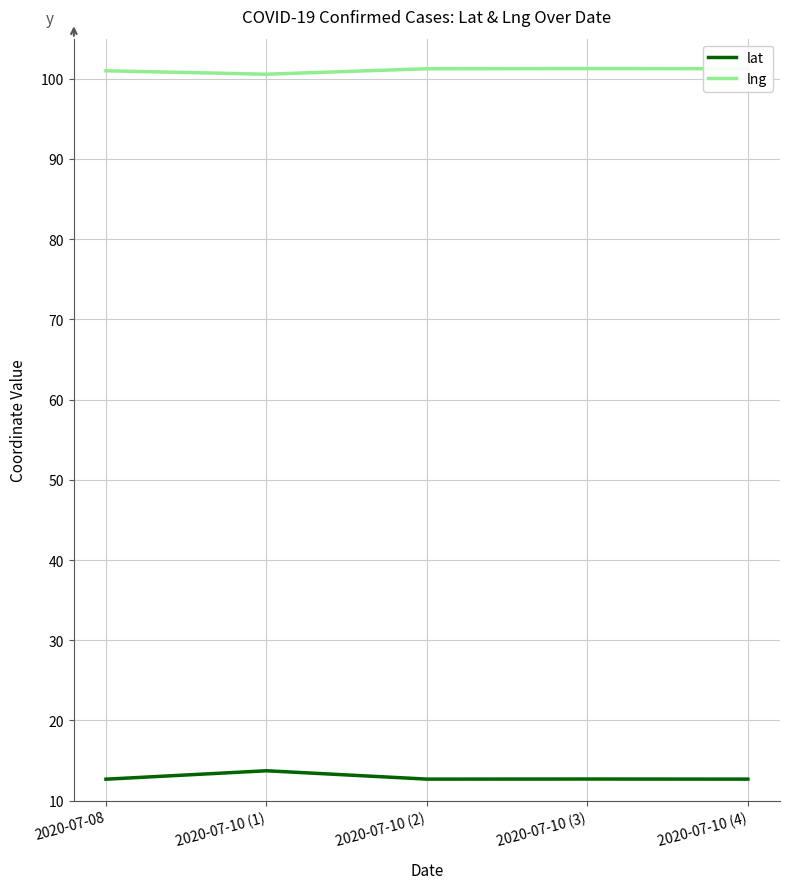

At how many categories does at least one series exceed 46?

5